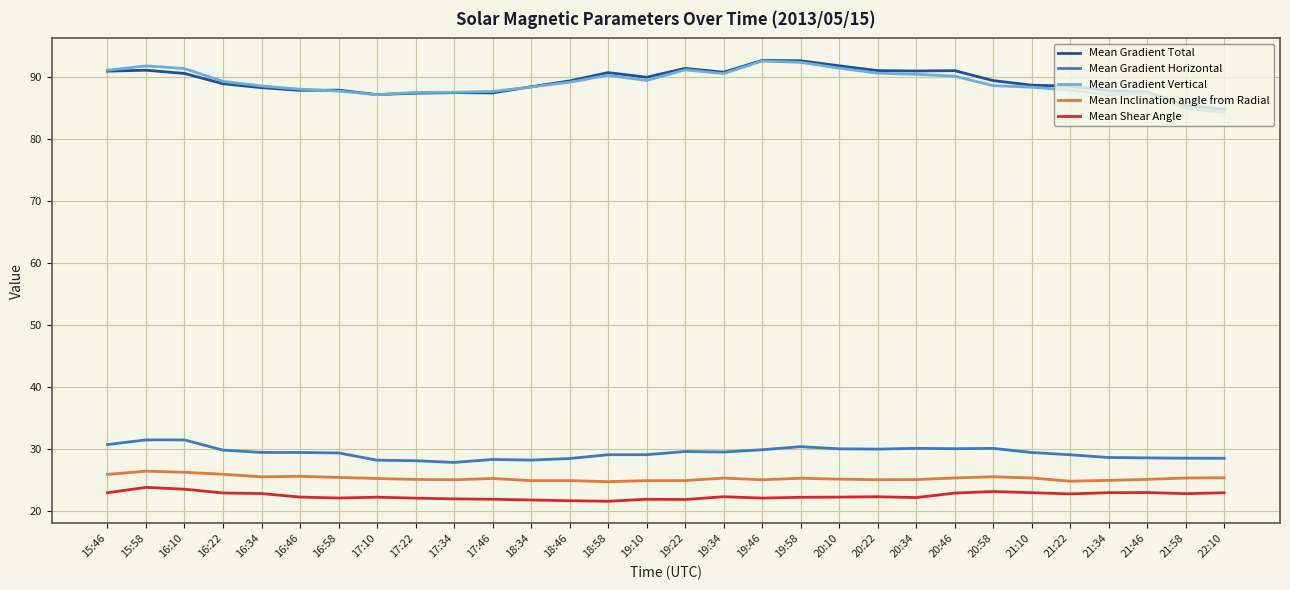

True or false: Mean Shear Angle and Mean Gradient Vertical cross at least once.

False